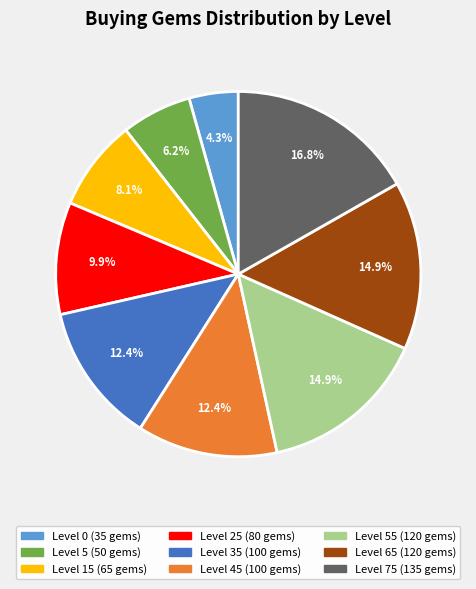

To the nearest percent, what is the average slice percentage?

11%